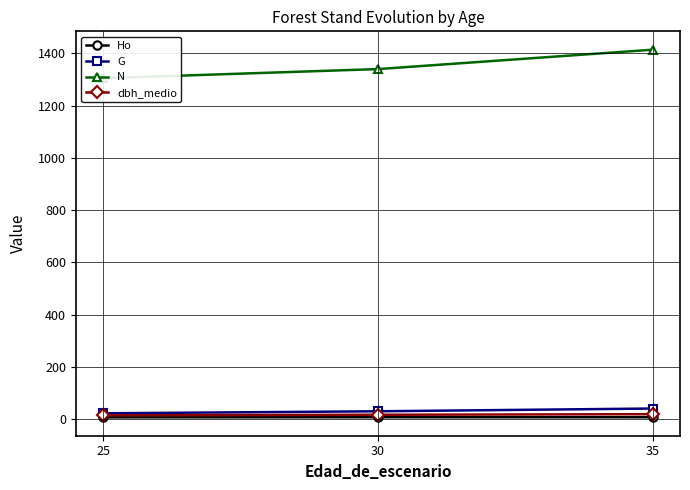

How many distinct data groups are displayed?

4